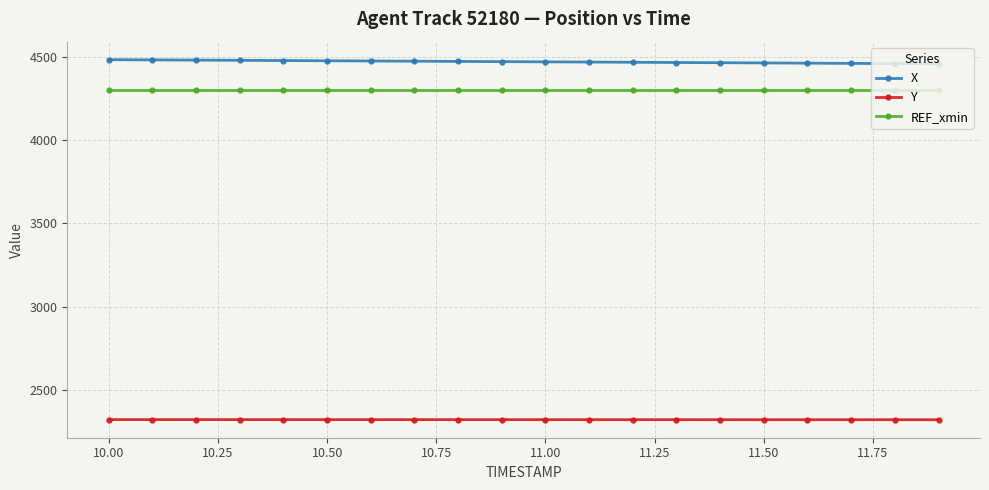

Rank the series by their maximum value, from highest to lowest.

X, REF_xmin, Y